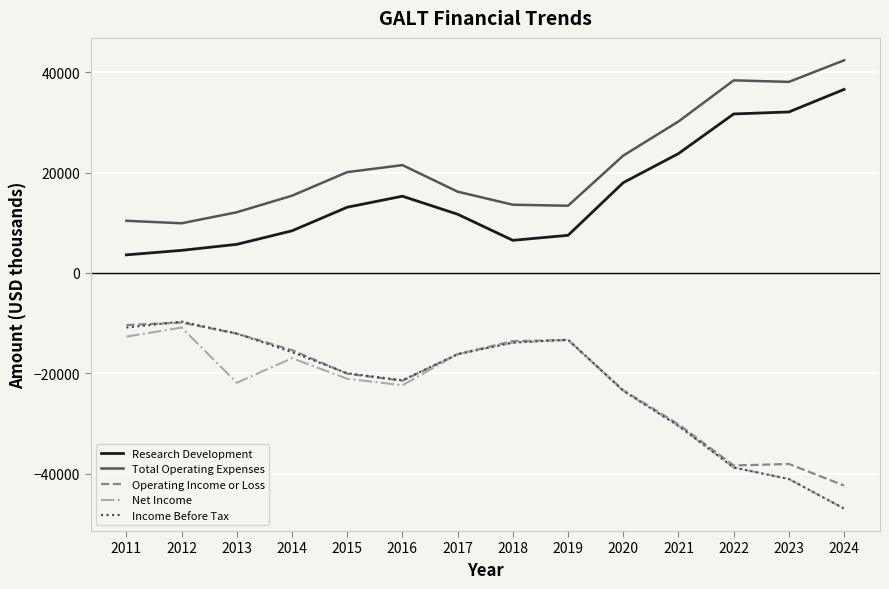

Which category has the lowest value in the Operating Income or Loss series?

2024